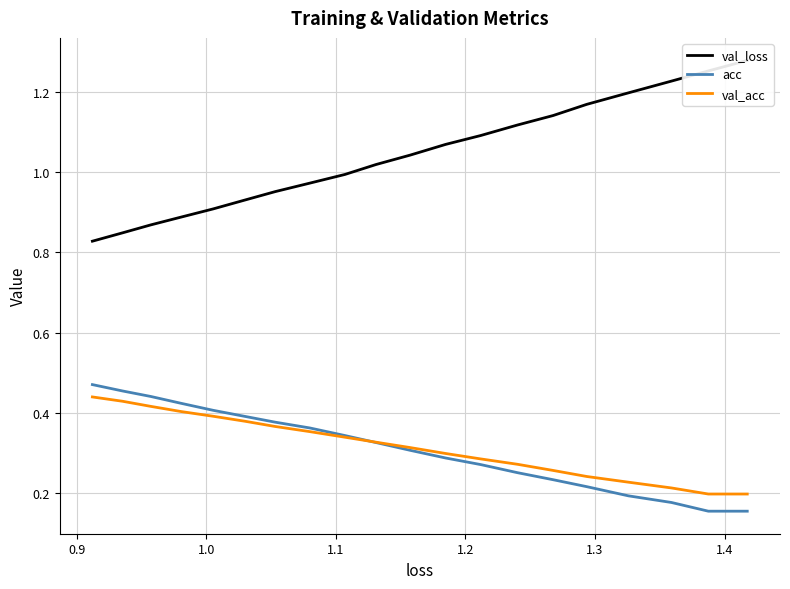

At 1.3, list the series in order from smallest to largest.

acc, val_acc, val_loss